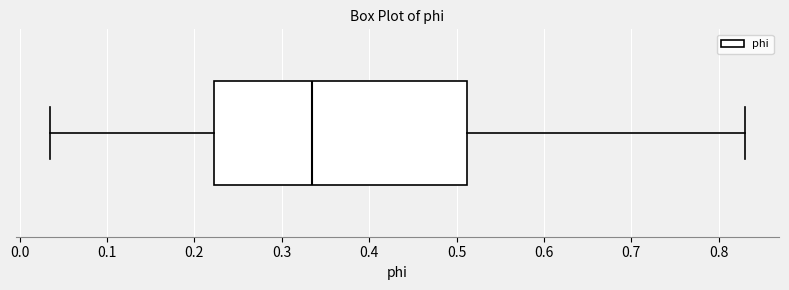

Where does the left whisker of the box end on the x-axis? The values are not printed on the chart, so give them approximately, as read against the axis.

0.04